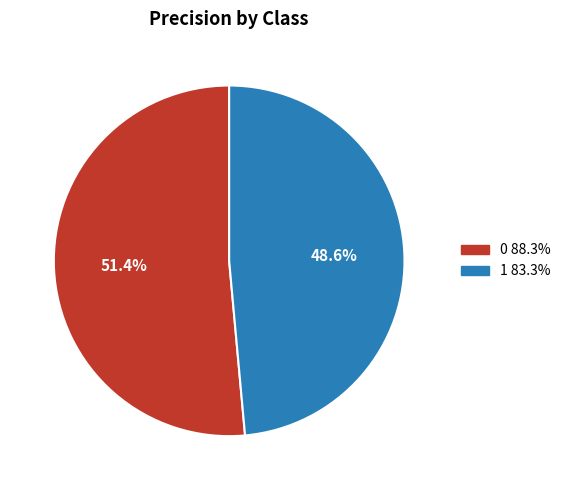

To the nearest percent, what portion does 1 represent?

49%